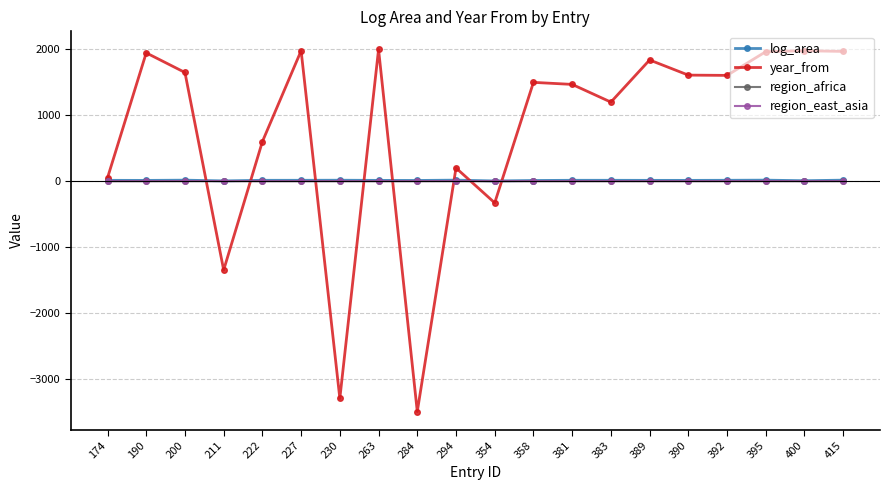

Which series has the largest range (max minus min)?

year_from